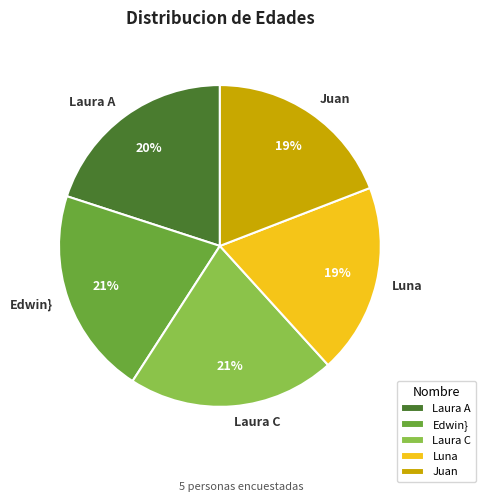

Between Laura A and Laura C, which is larger?

Laura C